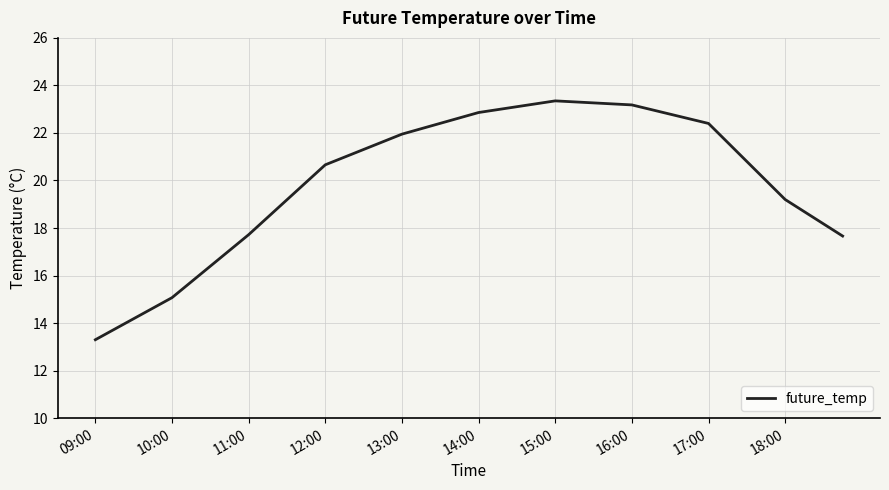

What is the minimum value shown in the chart?

13.3